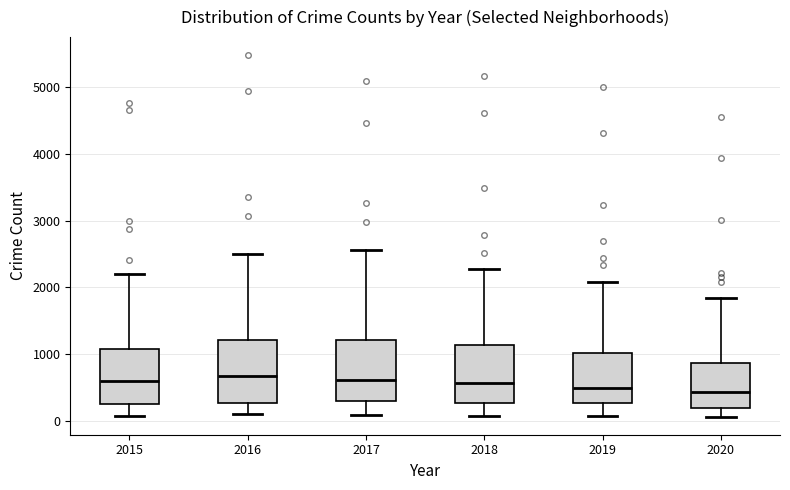

Reading left to right, transcribe this box plot: for each box, give where its median line is, the range the box spans, and where its two whiskers end, as read against the y-axis. The values are not printed on the chart, so give them approximately, as read against the axis.

2015: median 600, box 300 to 1100, whiskers 100 to 2200
2016: median 700, box 300 to 1200, whiskers 100 to 2500
2017: median 600, box 300 to 1200, whiskers 100 to 2600
2018: median 600, box 300 to 1100, whiskers 100 to 2300
2019: median 500, box 300 to 1000, whiskers 100 to 2100
2020: median 400, box 200 to 900, whiskers 100 to 1800